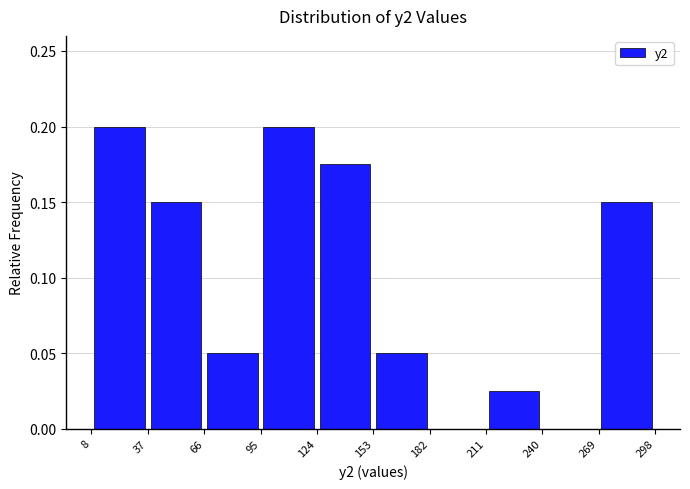

What is the height of the bar covering 66 to 95 on the x-axis? The values are not printed on the chart, so give them approximately, as read against the axis.

0.050